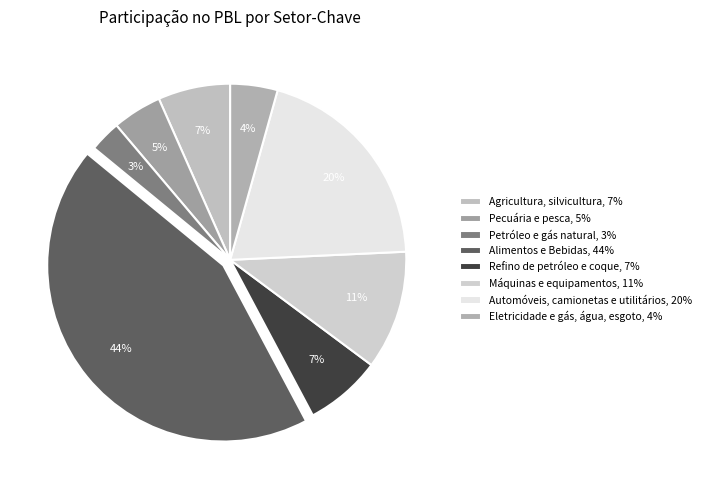

Is it true that Alimentos e Bebidas is 44% of the pie?

True